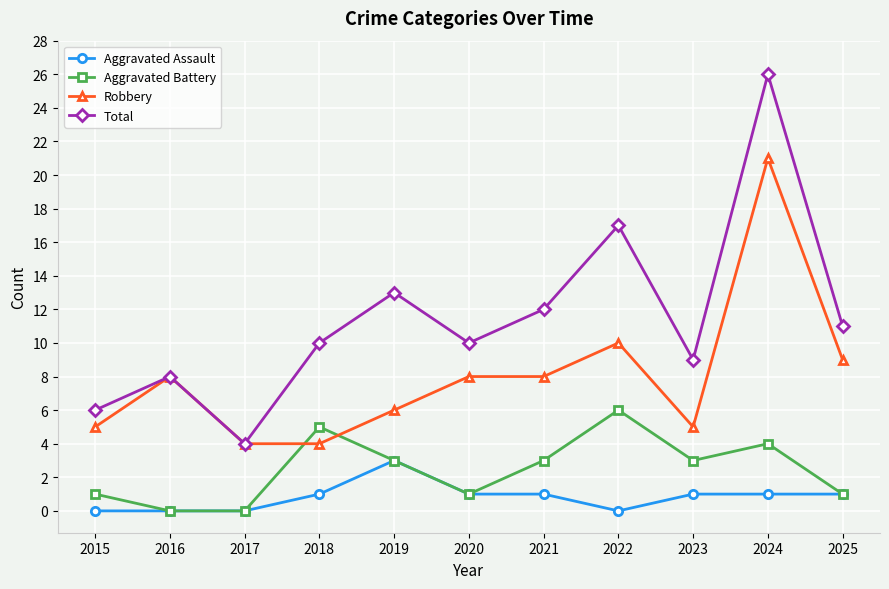

Is it true that Total equals 20 at 2019?

False